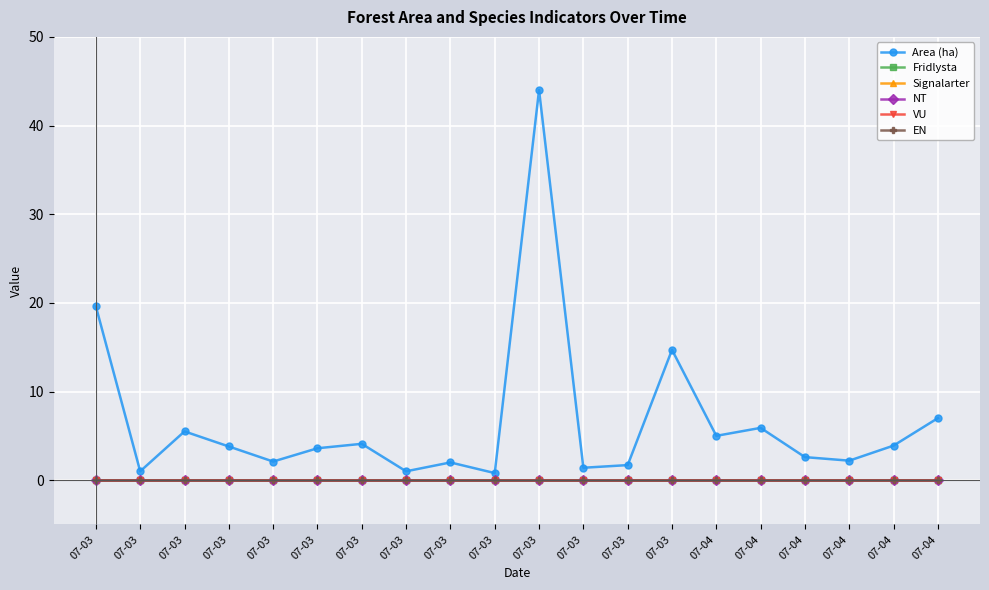

Between 07-03 and 07-03, which series saw the biggest shift?

Area (ha)